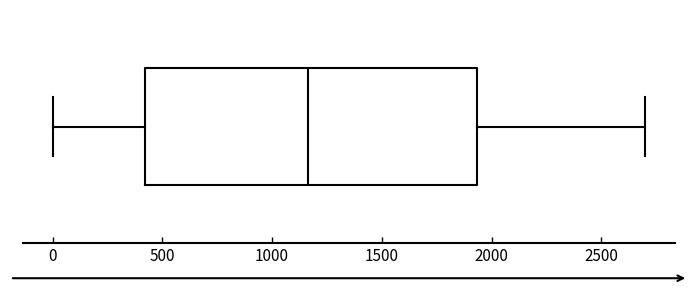

Transcribe this box plot: give where the median line is, the range the box spans, and where the two whiskers end, as read against the x-axis. The values are not printed on the chart, so give them approximately, as read against the axis.

median 1150, box 400 to 1950, whiskers 0 to 2700